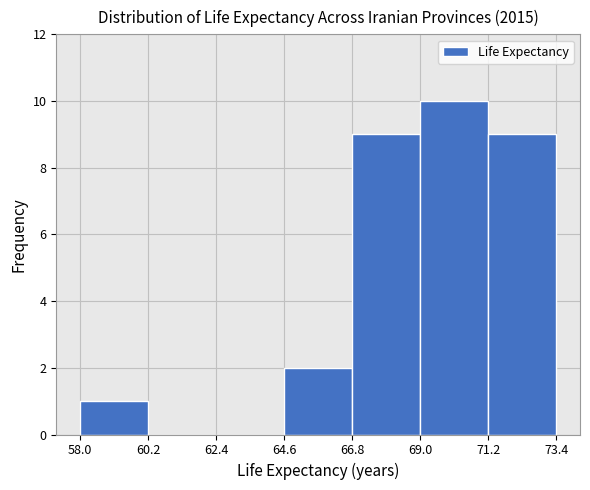

What is the height of the bar covering 58.0 to 60.2 on the x-axis? The values are not printed on the chart, so give them approximately, as read against the axis.

1